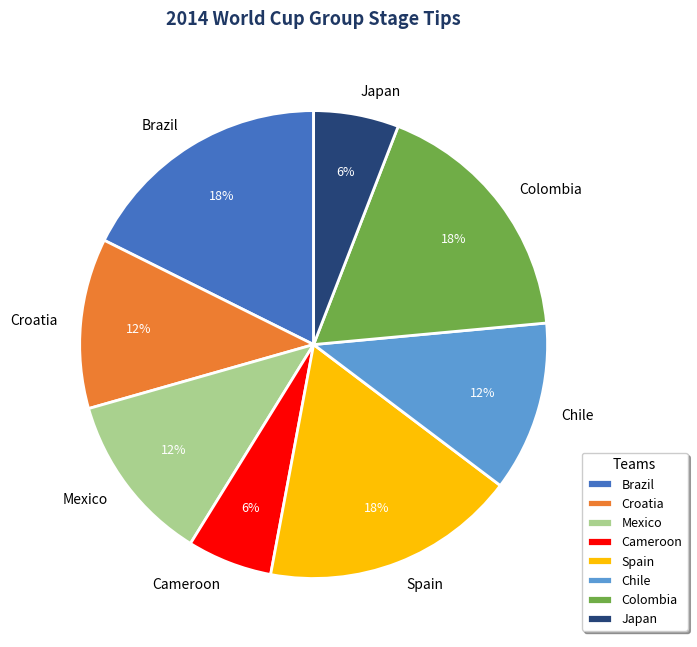

Which has a higher value, Spain or Japan?

Spain